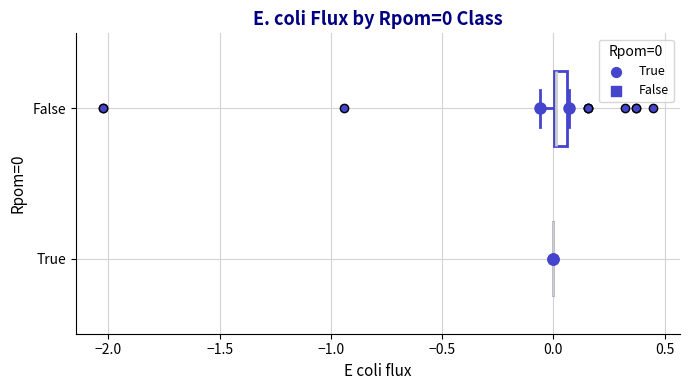

Comparing the boxes themselves (not the whiskers), which one is the widest?

False